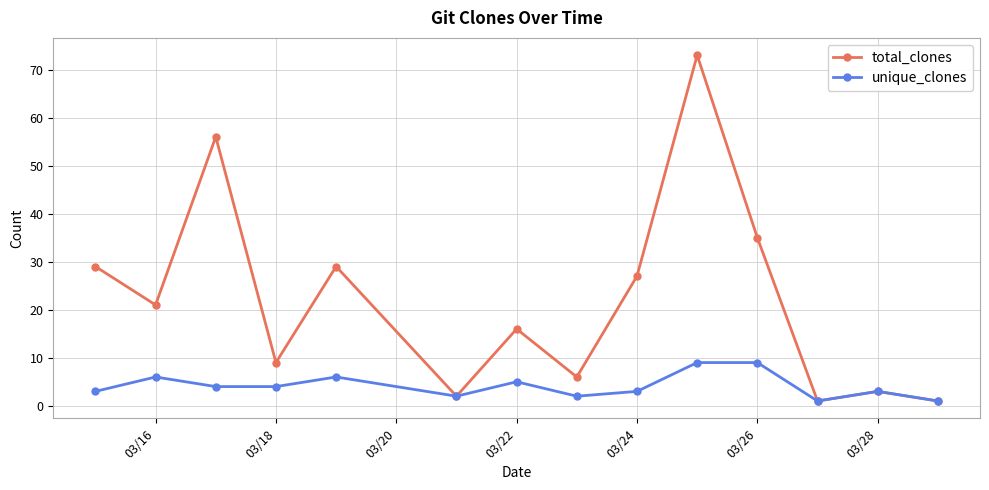

Reading left to right, transcribe all the data shown in this chart.

total_clones: 29	21	56	9	29	2	16	6	27	73	35	1	3	1
unique_clones: 3	6	4	4	6	2	5	2	3	9	9	1	3	1